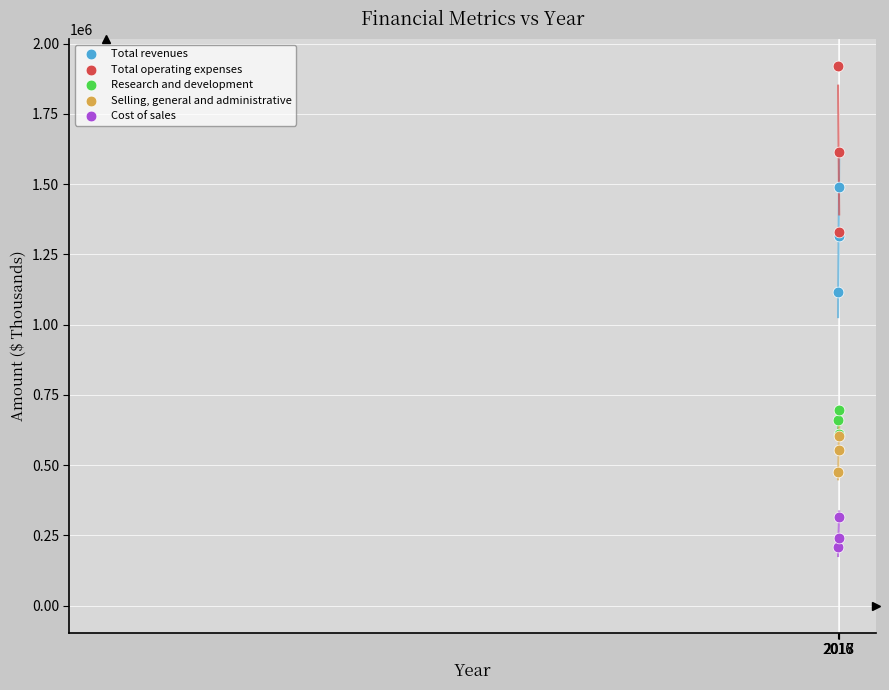

Which series has the widest spread of Y values?

Total operating expenses